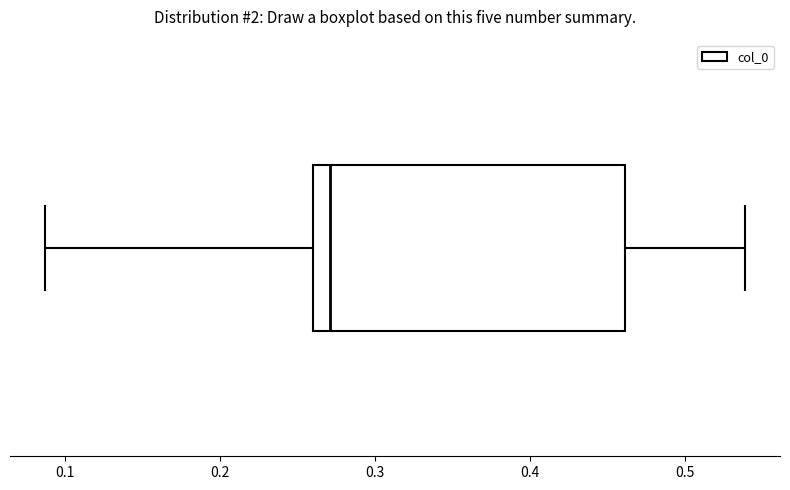

Transcribe this box plot: give where the median line is, the range the box spans, and where the two whiskers end, as read against the x-axis. The values are not printed on the chart, so give them approximately, as read against the axis.

median 0.27, box 0.26 to 0.46, whiskers 0.09 to 0.54